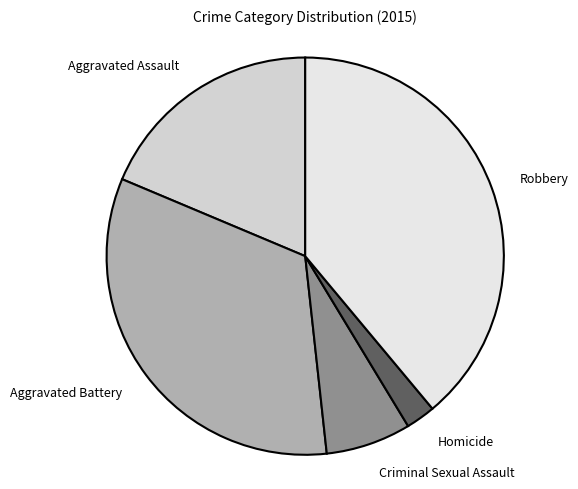

Between Aggravated Assault and Homicide, which is larger?

Aggravated Assault